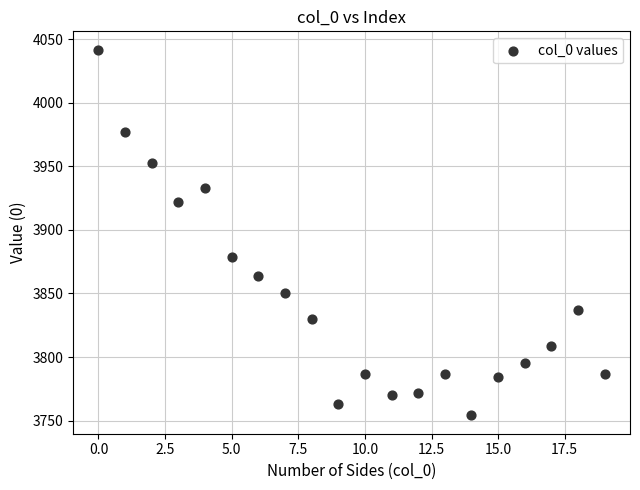

What Y value in the scatter plot is closest to 3898?

3879